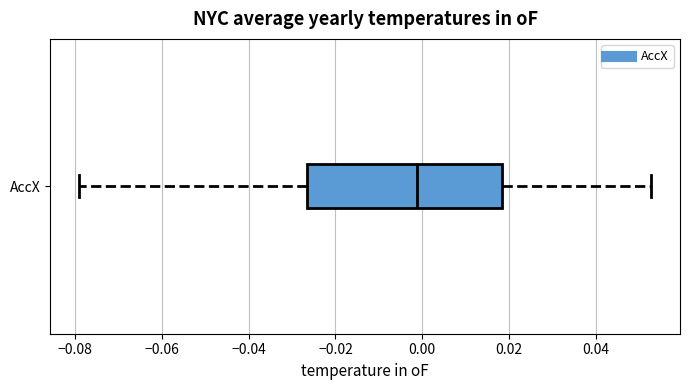

Where does the right whisker of the box for AccX end on the x-axis? The values are not printed on the chart, so give them approximately, as read against the axis.

0.052